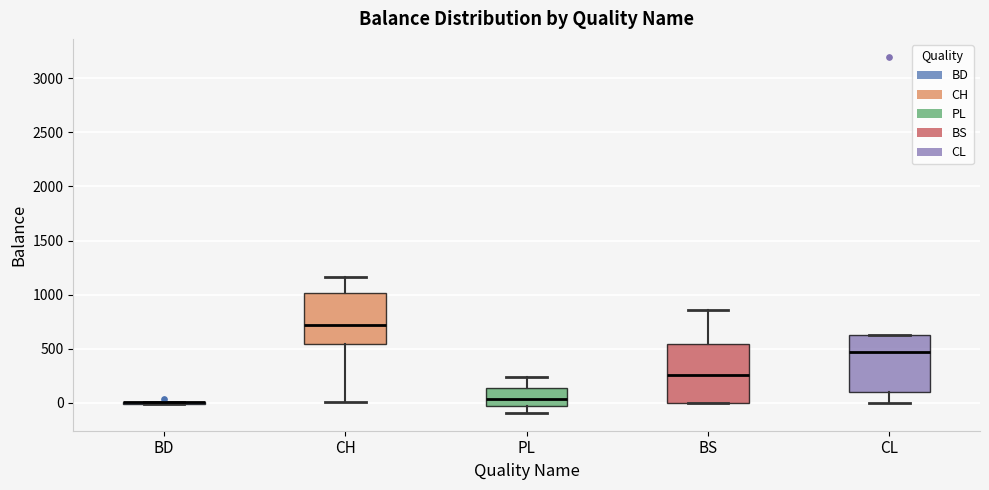

Reading left to right, transcribe this box plot: for each box, give where its median line is, the range the box spans, and where its two whiskers end, as read against the y-axis. The values are not printed on the chart, so give them approximately, as read against the axis.

BD: box collapsed to a line at 0, whiskers 0 to 0
CH: median 700, box 550 to 1000, whiskers 0 to 1150
PL: median 50, box -50 to 150, whiskers -100 to 250
BS: median 250, box 0 to 550, whiskers 0 to 850
CL: median 450, box 100 to 600, whiskers 0 to 600